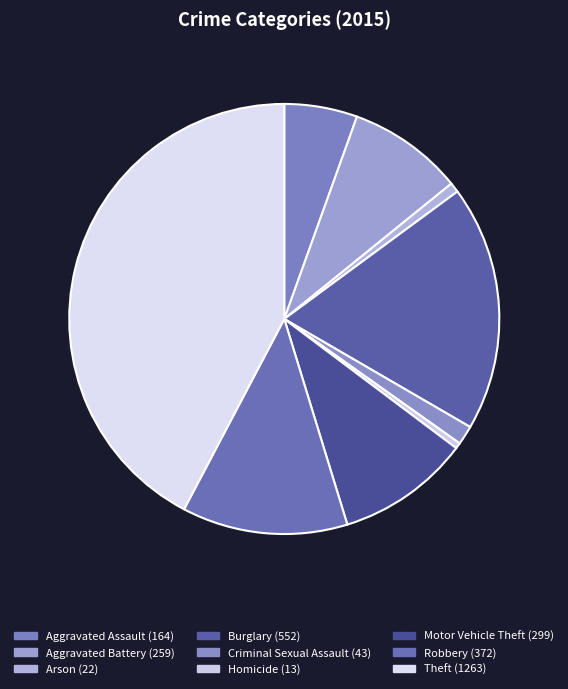

What percentage is the Criminal Sexual Assault slice, to the nearest percent?

1%